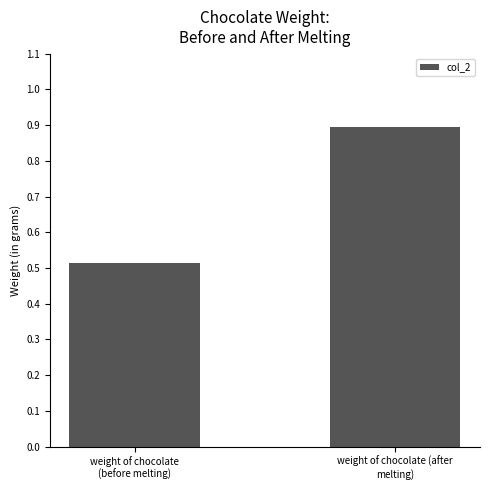

Between weight of chocolate (after
melting) and weight of chocolate
(before melting), which is larger?

weight of chocolate (after
melting)